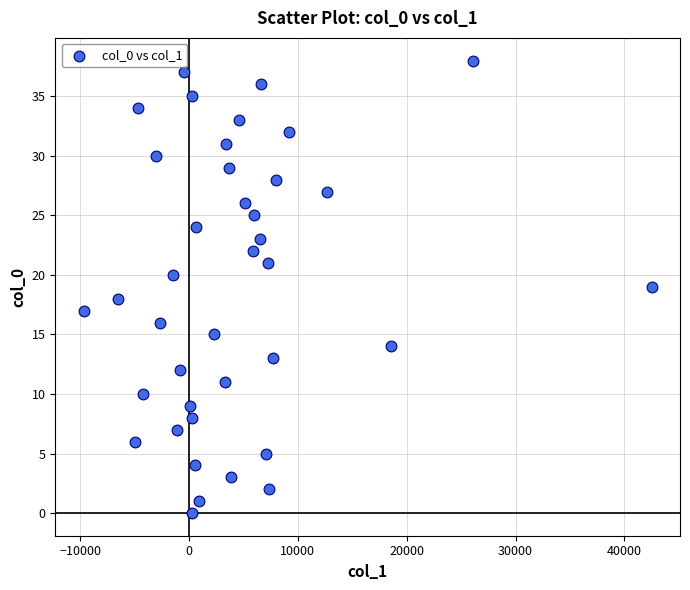

What is the range of Y values (max minus min)?

38